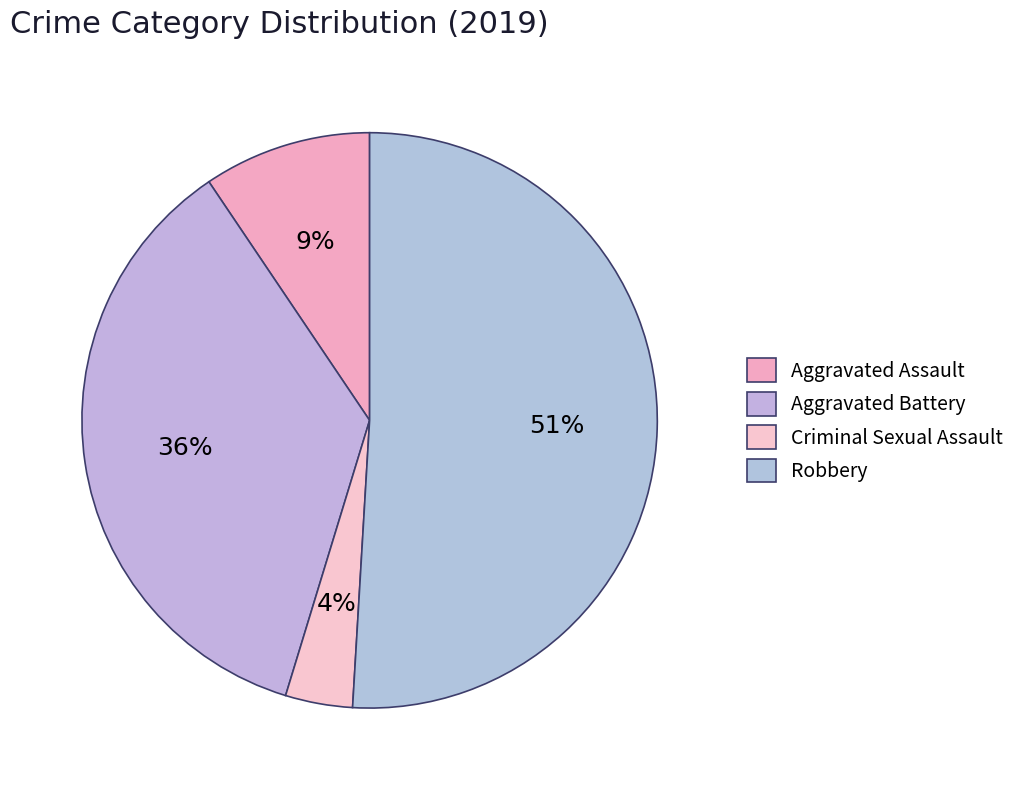

Between Criminal Sexual Assault and Aggravated Assault, which is larger?

Aggravated Assault